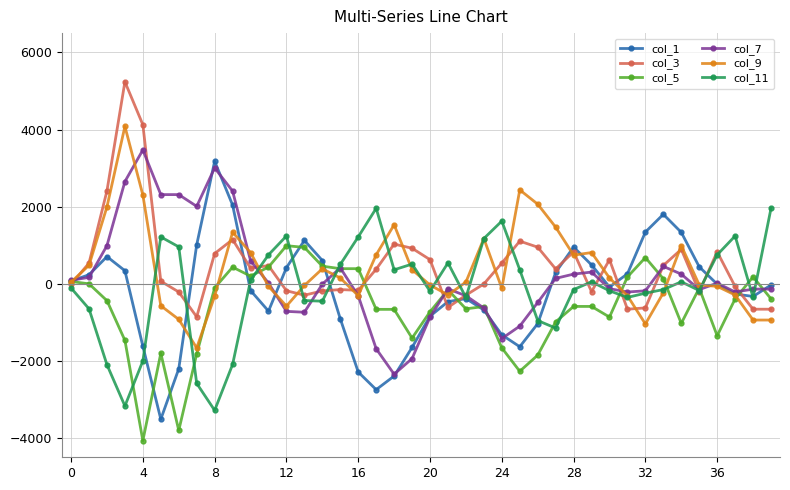

Count the number of data series in this chart.

6